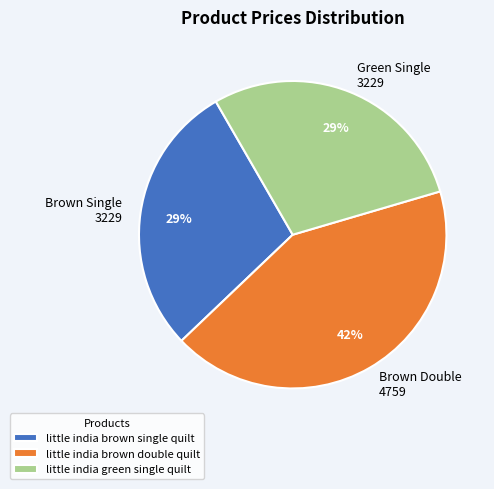

Is the sum of little india brown single quilt and little india green single quilt greater than half?

Yes